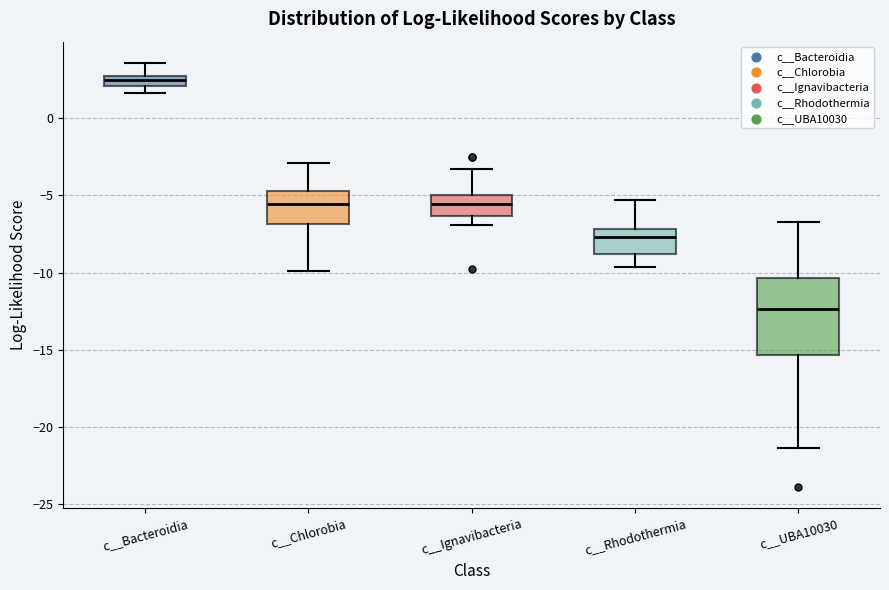

Where does the upper whisker of the box for c__Ignavibacteria end on the y-axis? The values are not printed on the chart, so give them approximately, as read against the axis.

-3.5